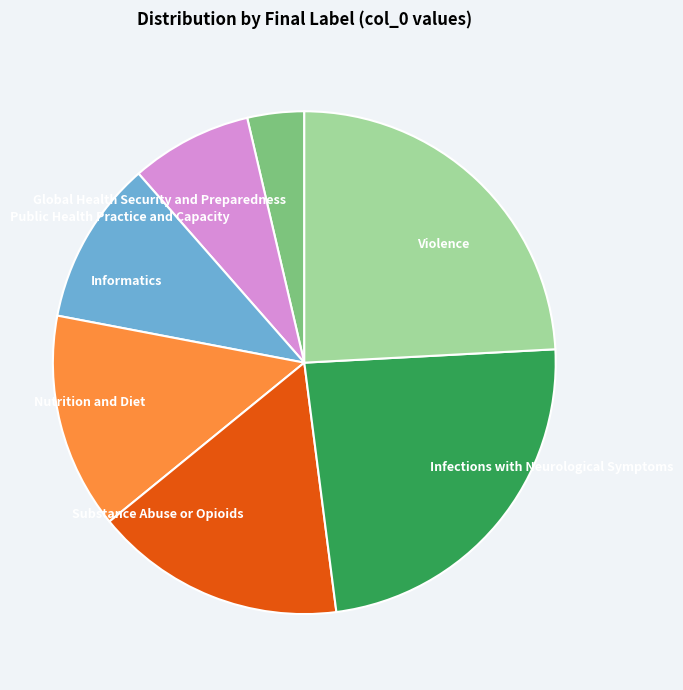

Which has a higher value, Nutrition and Diet or Substance Abuse or Opioids?

Substance Abuse or Opioids